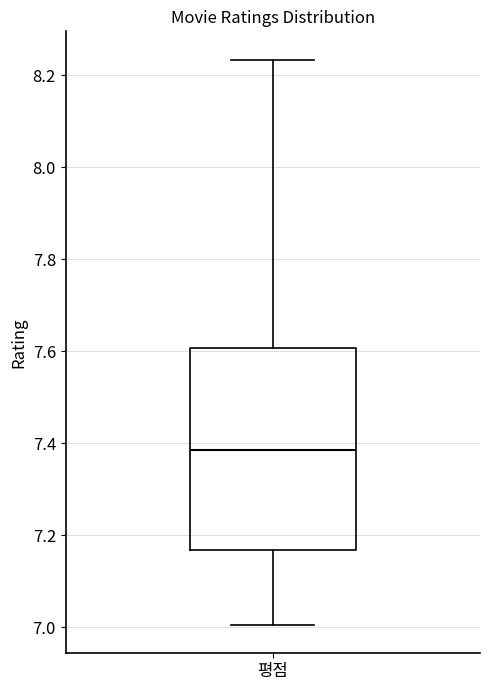

Transcribe this box plot: give where the median line is, the range the box spans, and where the two whiskers end, as read against the y-axis. The values are not printed on the chart, so give them approximately, as read against the axis.

median 7.38, box 7.16 to 7.60, whiskers 7.00 to 8.24